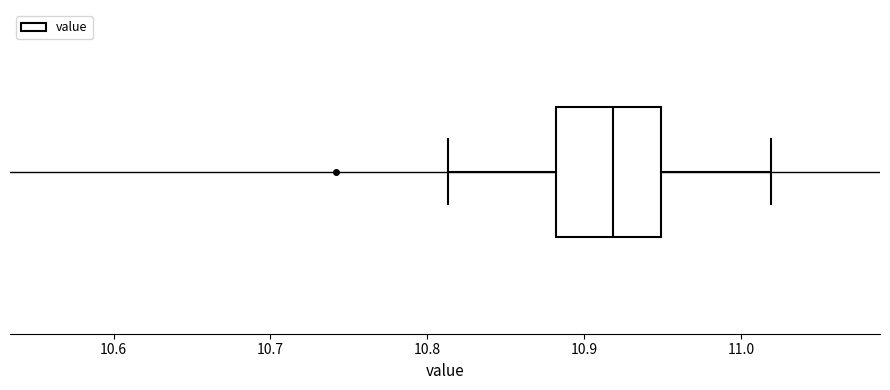

Transcribe this box plot: give where the median line is, the range the box spans, and where the two whiskers end, as read against the x-axis. The values are not printed on the chart, so give them approximately, as read against the axis.

median 10.92, box 10.88 to 10.95, whiskers 10.81 to 11.02